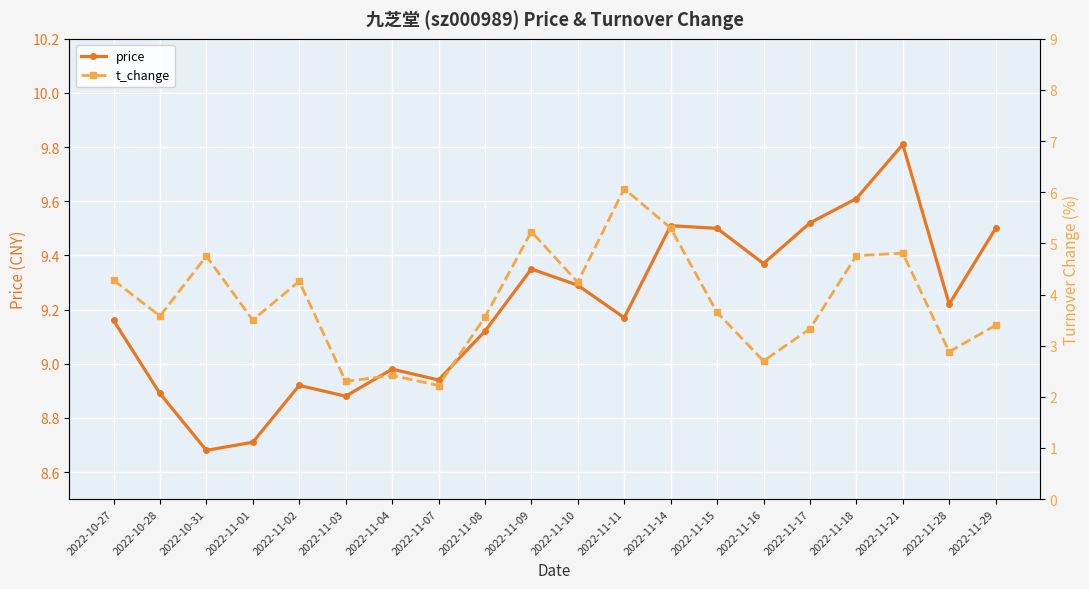

Is it true that price equals 9.3 at 2022-11-09?

True